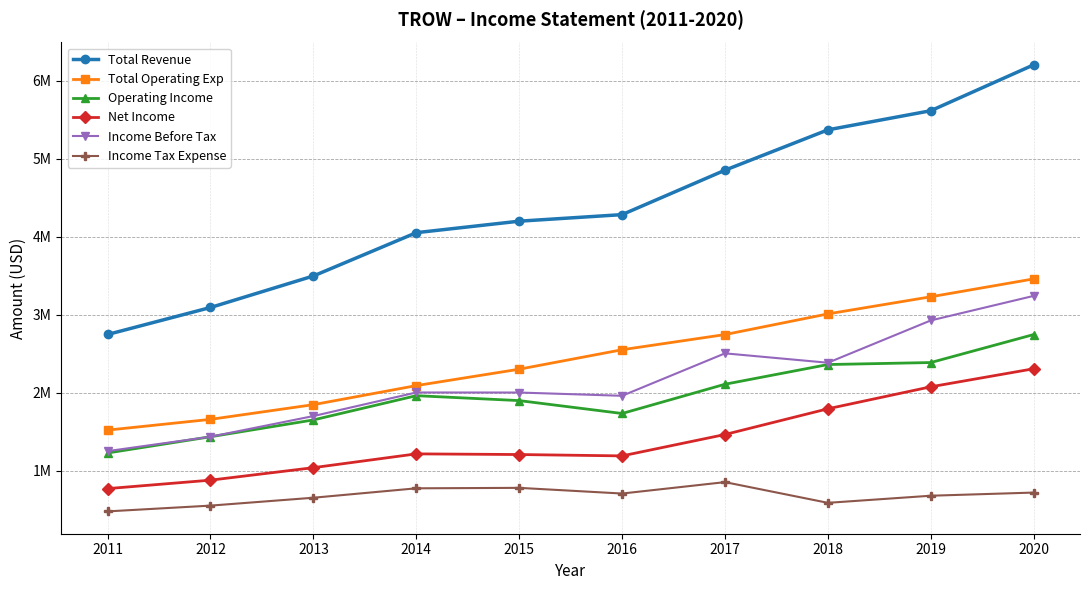

What are all the series names shown in the legend?

Total Revenue, Total Operating Exp, Operating Income, Net Income, Income Before Tax, Income Tax Expense